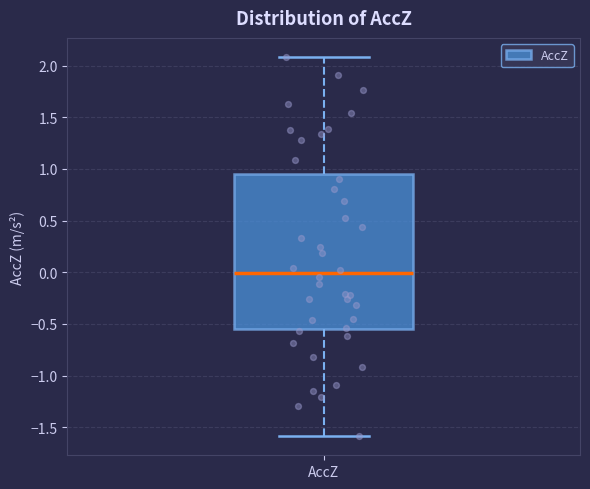

Read this box plot against the y-axis: the position of the median line, the range covered by the box, and the ends of both whiskers. The values are not printed on the chart, so give them approximately, as read against the axis.

median 0.00, box -0.55 to 0.95, whiskers -1.60 to 2.10